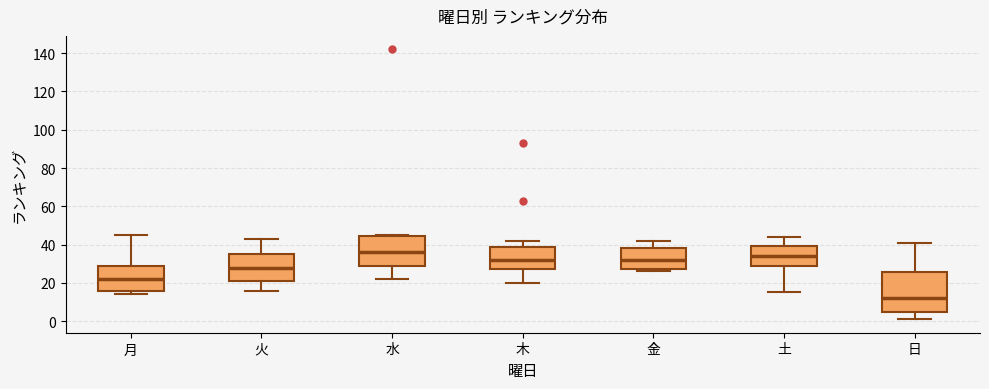

Reading left to right, read every box against the y-axis: the position of its median line, the range the box covers, and the ends of its whiskers. The values are not printed on the chart, so give them approximately, as read against the axis.

月: median 22, box 16 to 30, whiskers 14 to 46
火: median 28, box 22 to 36, whiskers 16 to 44
水: median 36, box 30 to 44, whiskers 22 to 46
木: median 32, box 28 to 40, whiskers 20 to 42
金: median 32, box 28 to 38, whiskers 26 to 42
土: median 34, box 30 to 40, whiskers 16 to 44
日: median 12, box 6 to 26, whiskers 2 to 42